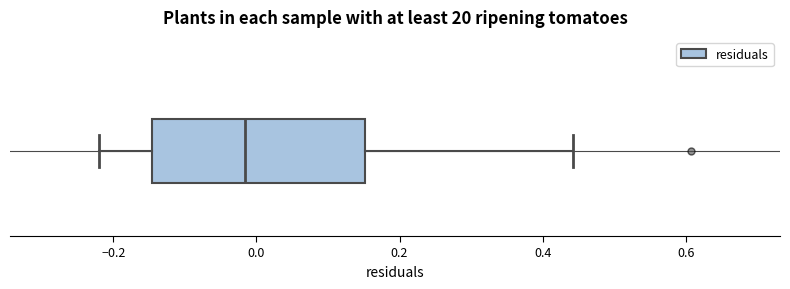

Where does the right whisker of the box end on the x-axis? The values are not printed on the chart, so give them approximately, as read against the axis.

0.44